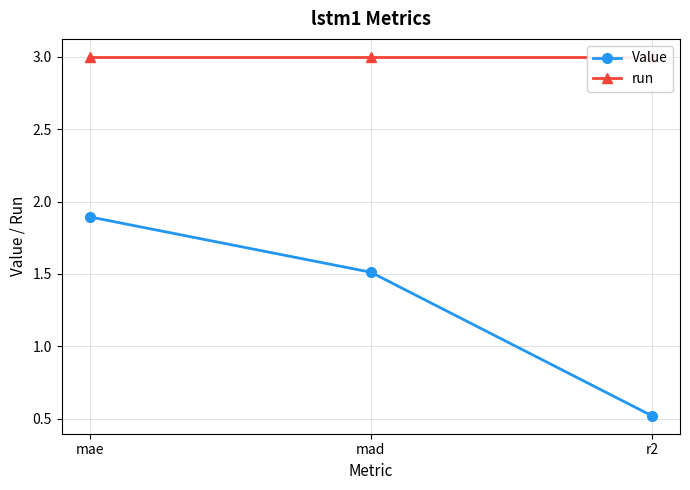

Is the value of Value at mae greater than the value of run at r2?

No